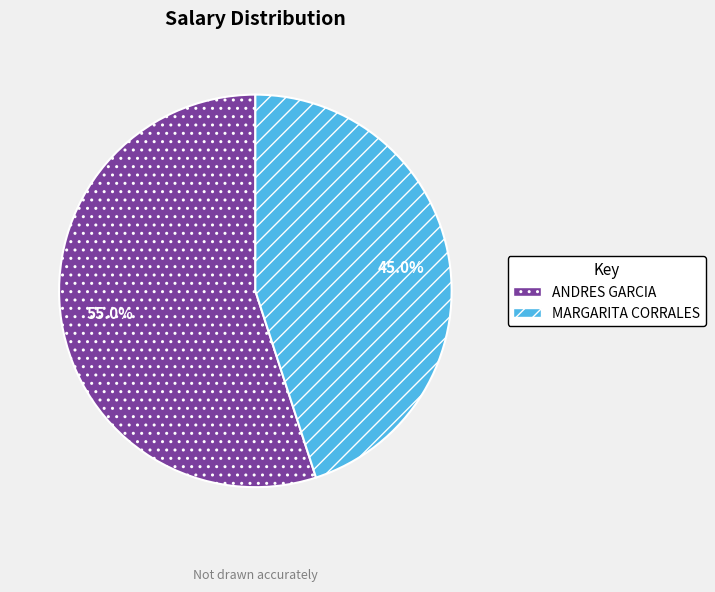

What is the ratio of the value at MARGARITA CORRALES to the value at ANDRES GARCIA?

0.8